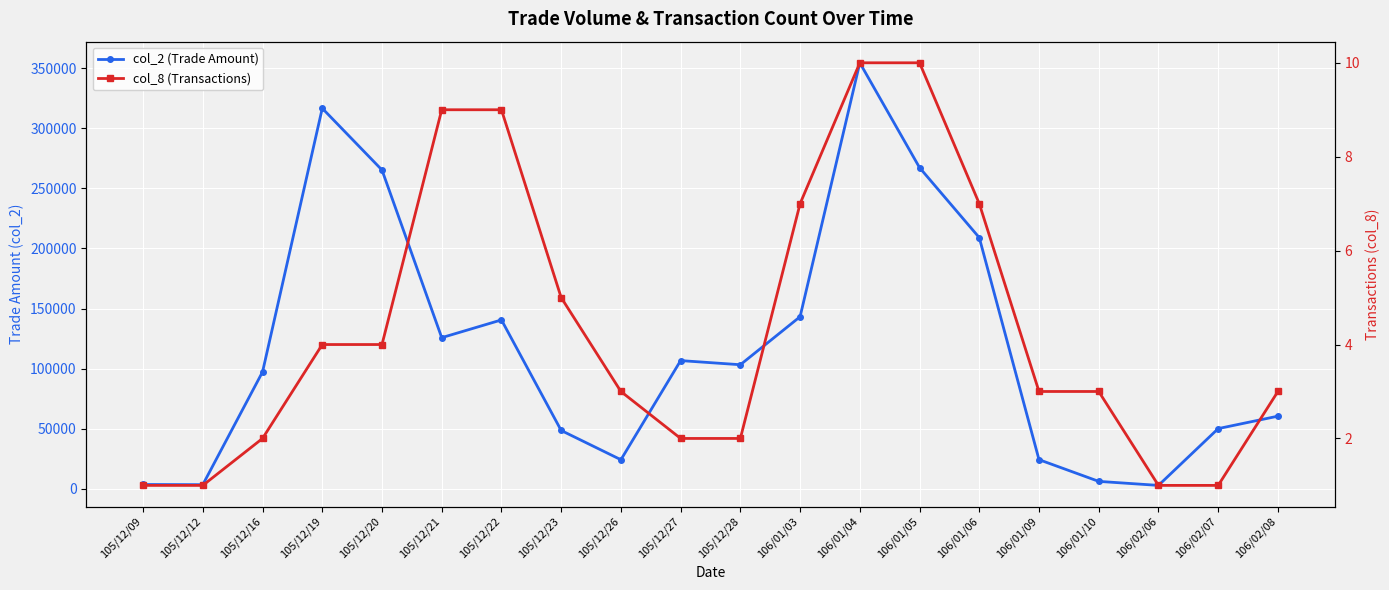

True or false: col_2 (Trade Amount) and col_8 (Transactions) cross at least once.

False